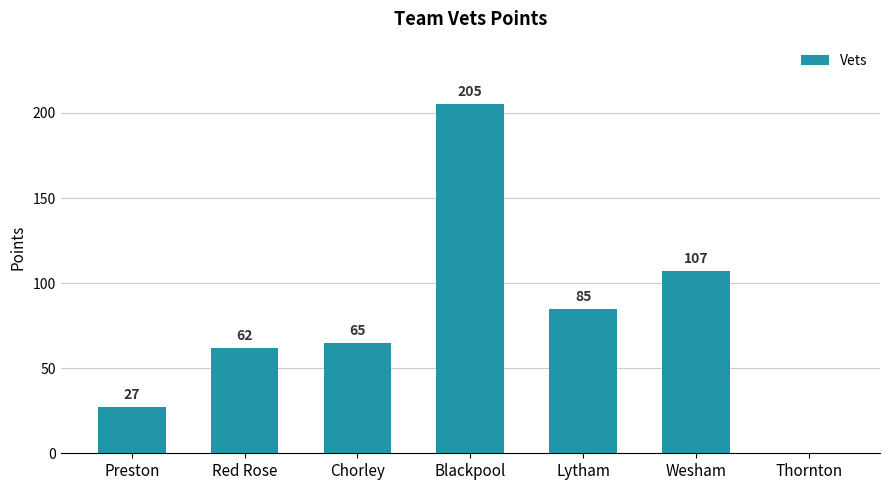

Where is the data nearest to the value 102?

Wesham